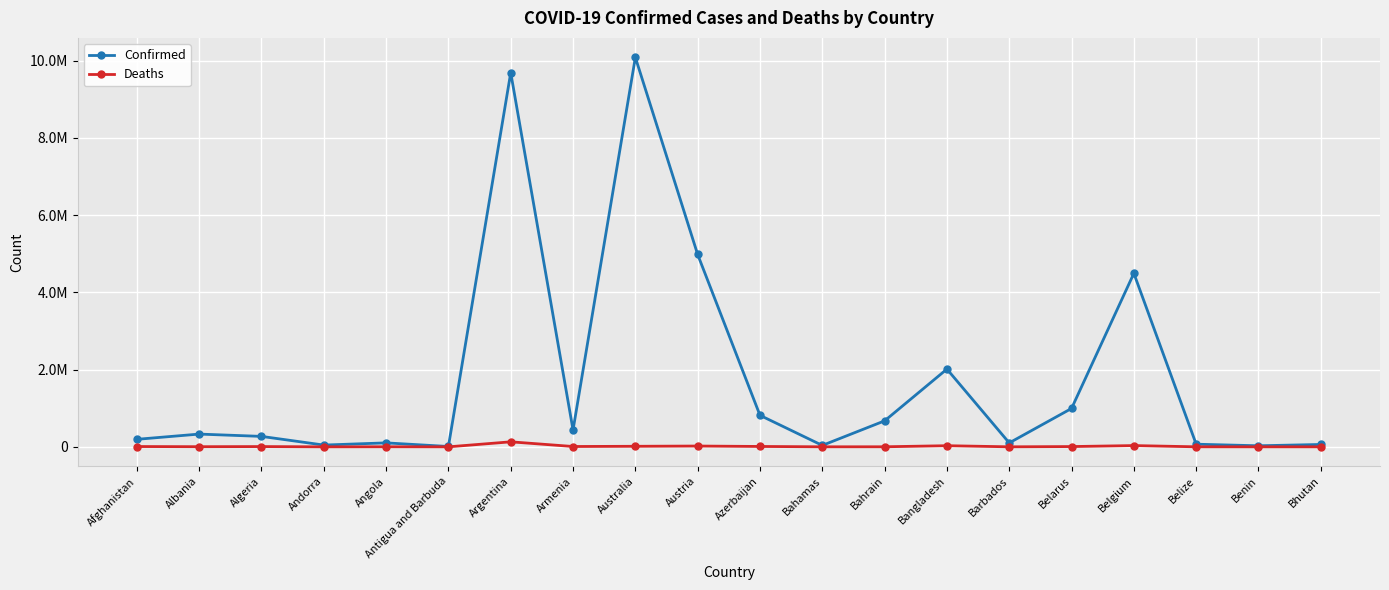

Which label corresponds to the largest value in the chart?

Australia